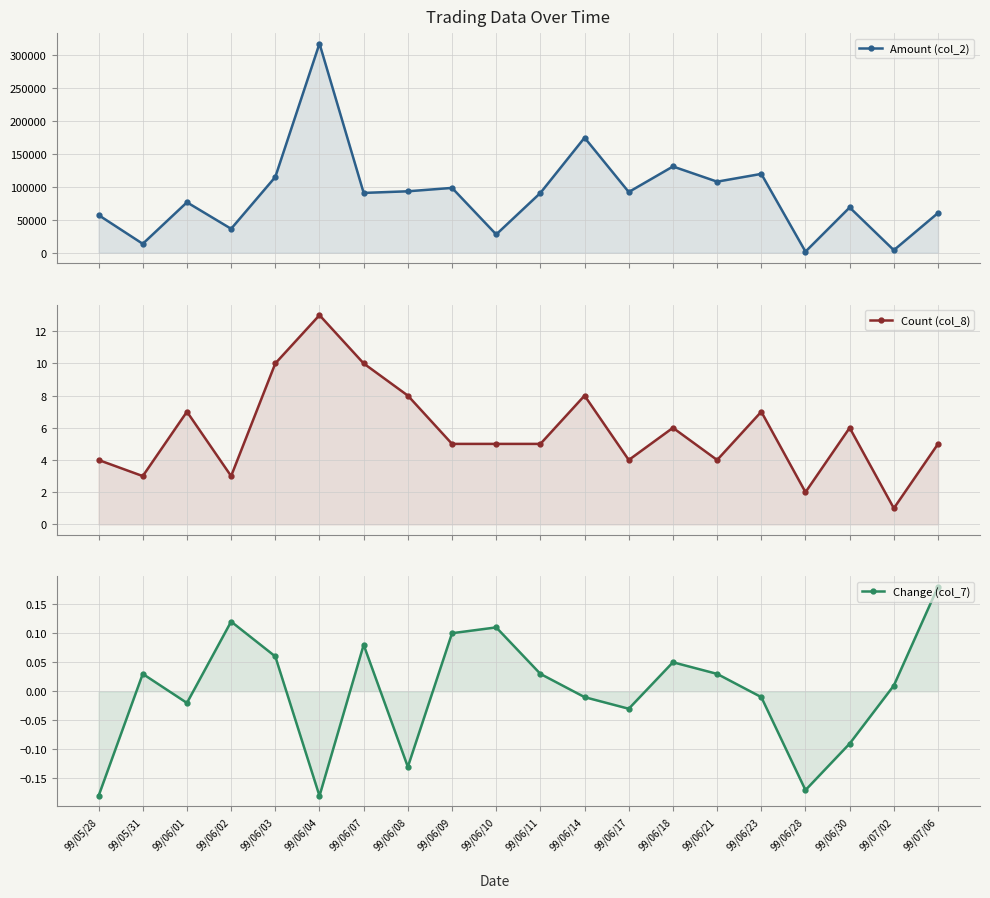

How many interior local valleys does the Count (col_8) series have?

6